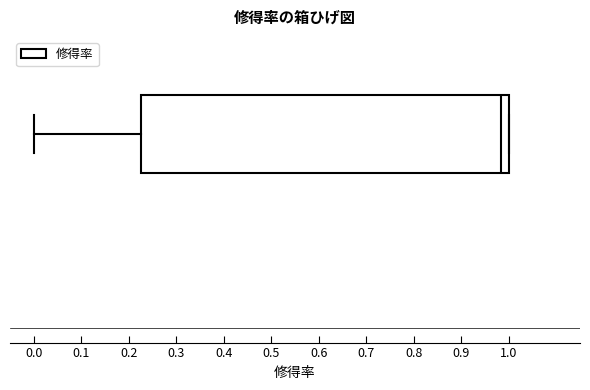

Transcribe this box plot: give where the median line is, the range the box spans, and where the two whiskers end, as read against the x-axis. The values are not printed on the chart, so give them approximately, as read against the axis.

median 0.98, box 0.22 to 1.00, whiskers 0.00 to 1.00